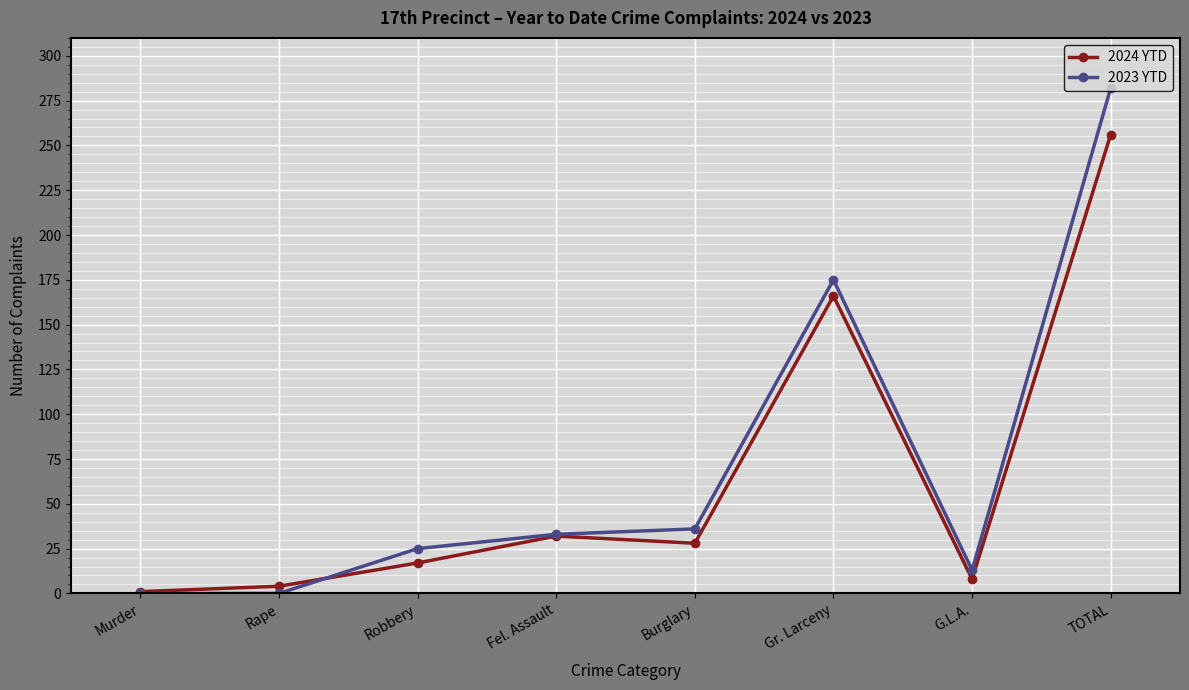

How many series are shown in this chart?

2